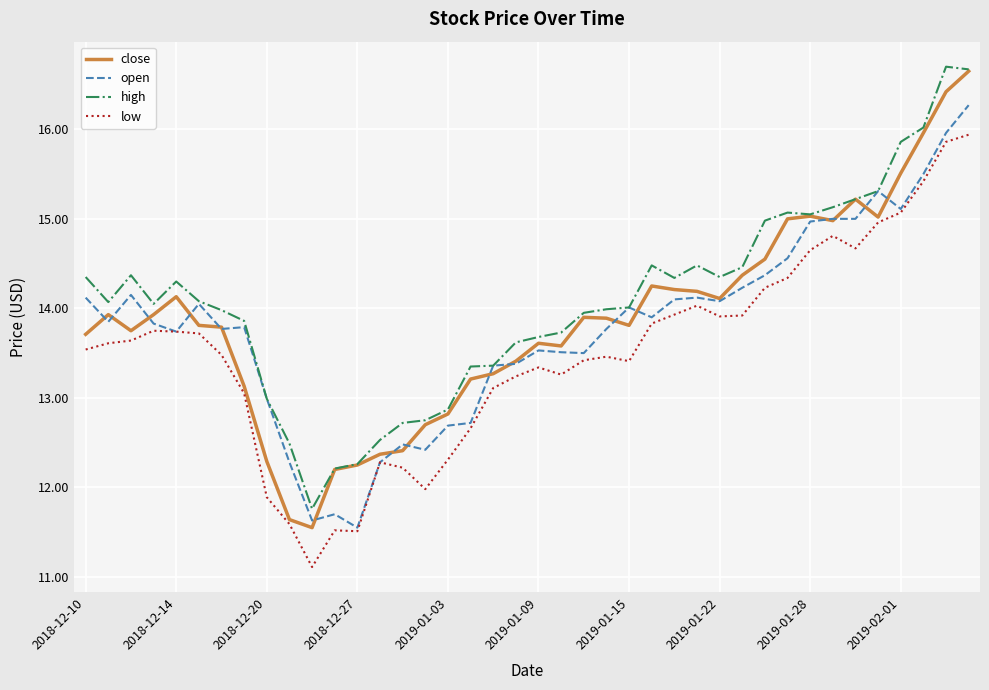

Which series has the largest range (max minus min)?

close